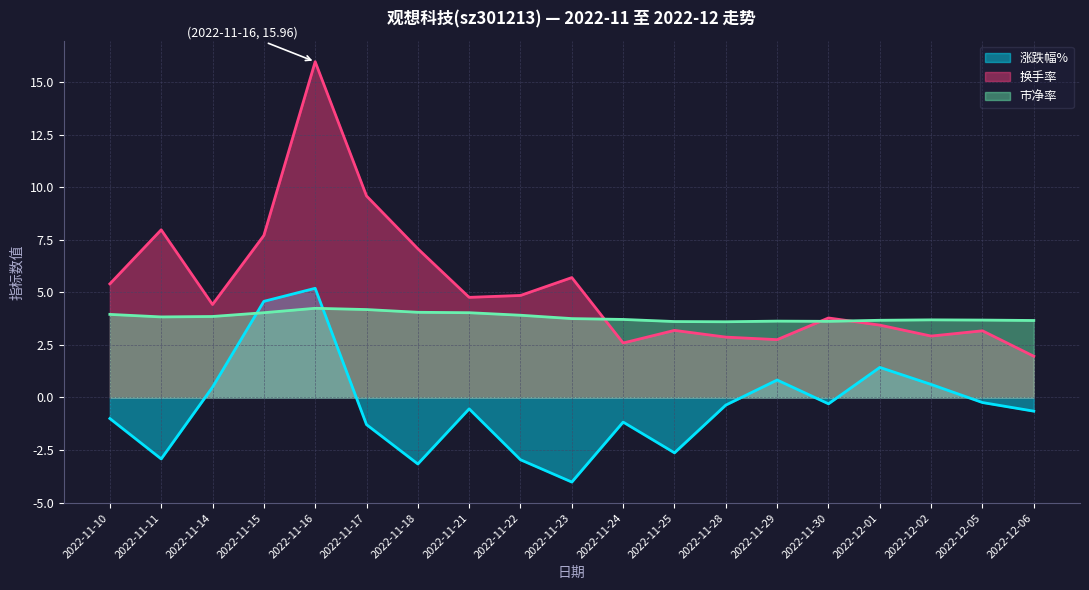

What is the difference between the maximum and minimum values in the 涨跌幅% series?

9.2